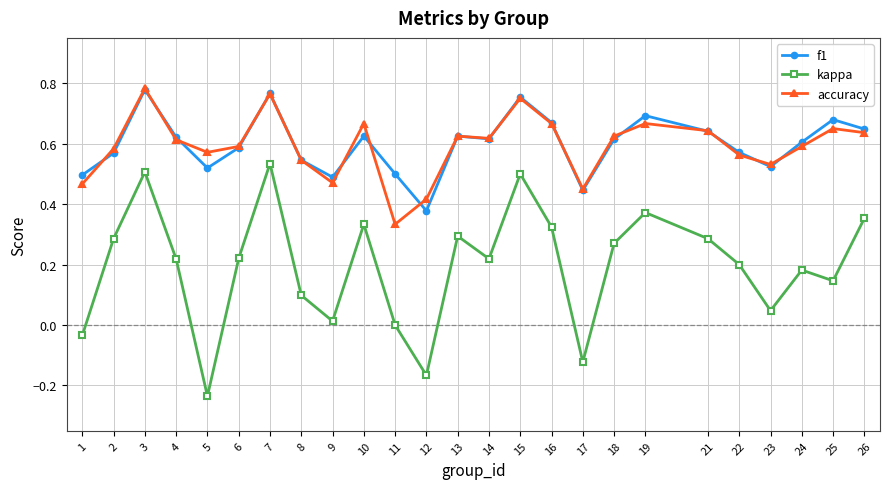

True or false: kappa and f1 intersect in this chart.

False